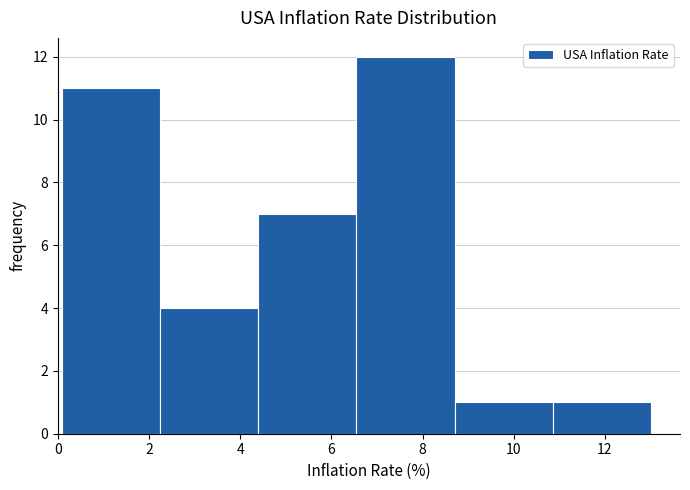

Reading left to right, list every bar in this chart as the range it spans on the x-axis followed by its height. Neither the bar edges nor the heights are printed on the chart, so give them approximately, as read against the axes.

0.10 to 2.25: 11
2.25 to 4.40: 4
4.40 to 6.55: 7
6.55 to 8.70: 12
8.70 to 10.85: 1
10.85 to 13.00: 1